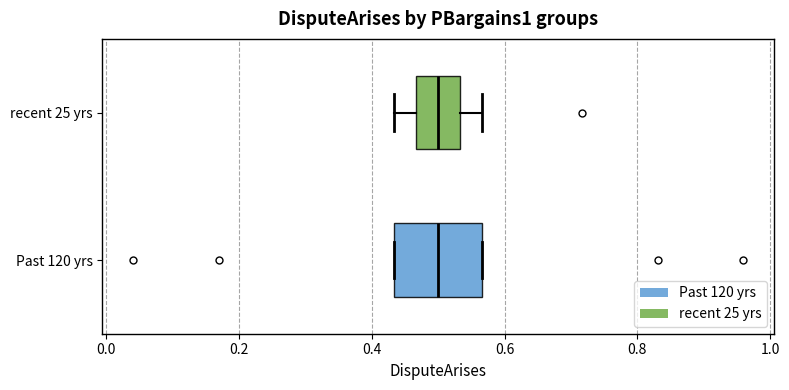

Reading bottom to top, read every box against the x-axis: the position of its median line, the range the box covers, and the ends of its whiskers. The values are not printed on the chart, so give them approximately, as read against the axis.

Past 120 yrs: median 0.50, box 0.44 to 0.56, whiskers 0.44 to 0.56
recent 25 yrs: median 0.50, box 0.46 to 0.54, whiskers 0.44 to 0.56